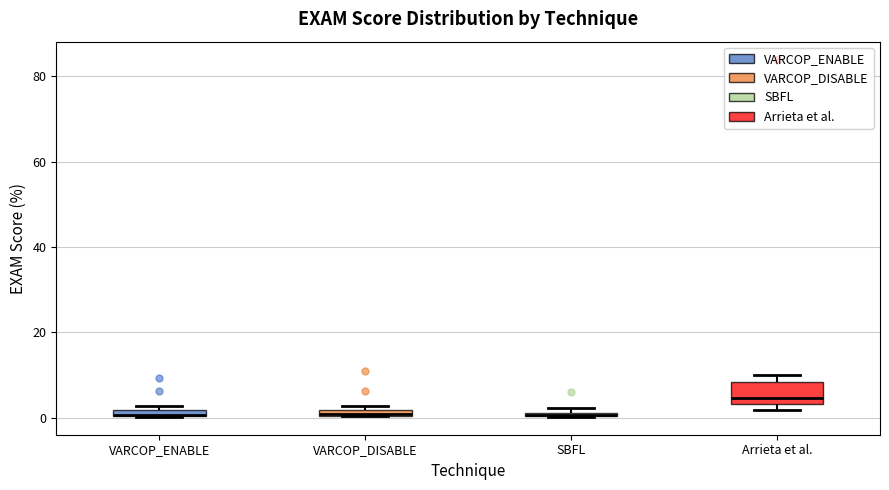

Where is the lower edge of the box for VARCOP_DISABLE on the y-axis? The values are not printed on the chart, so give them approximately, as read against the axis.

0